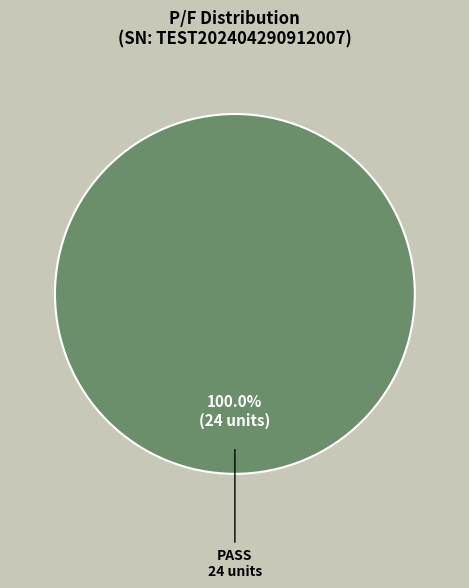

How many slices are in this pie chart?

1